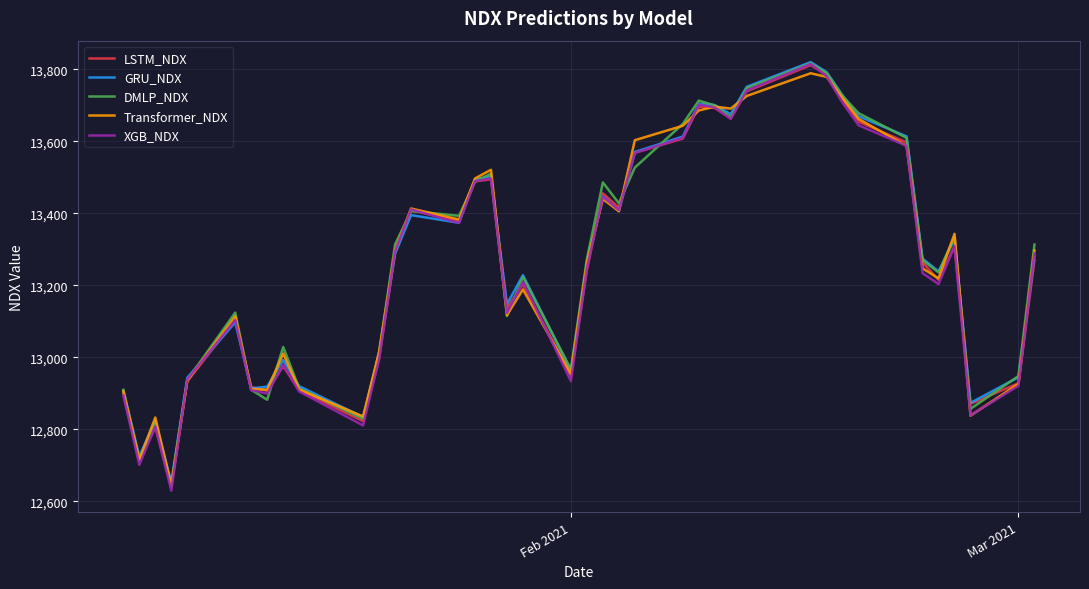

What is the maximum value shown in the chart?

13819.8